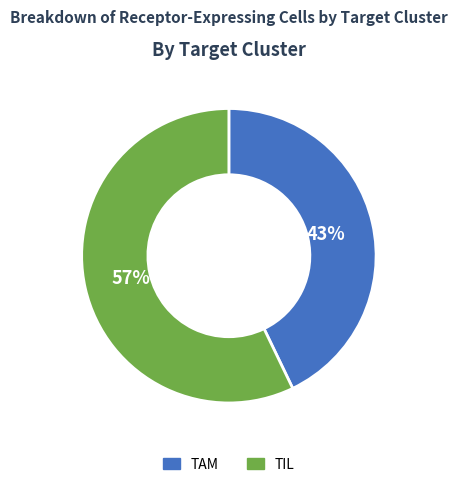

To the nearest percent, what is the difference between the largest and smallest slice percentages?

14%